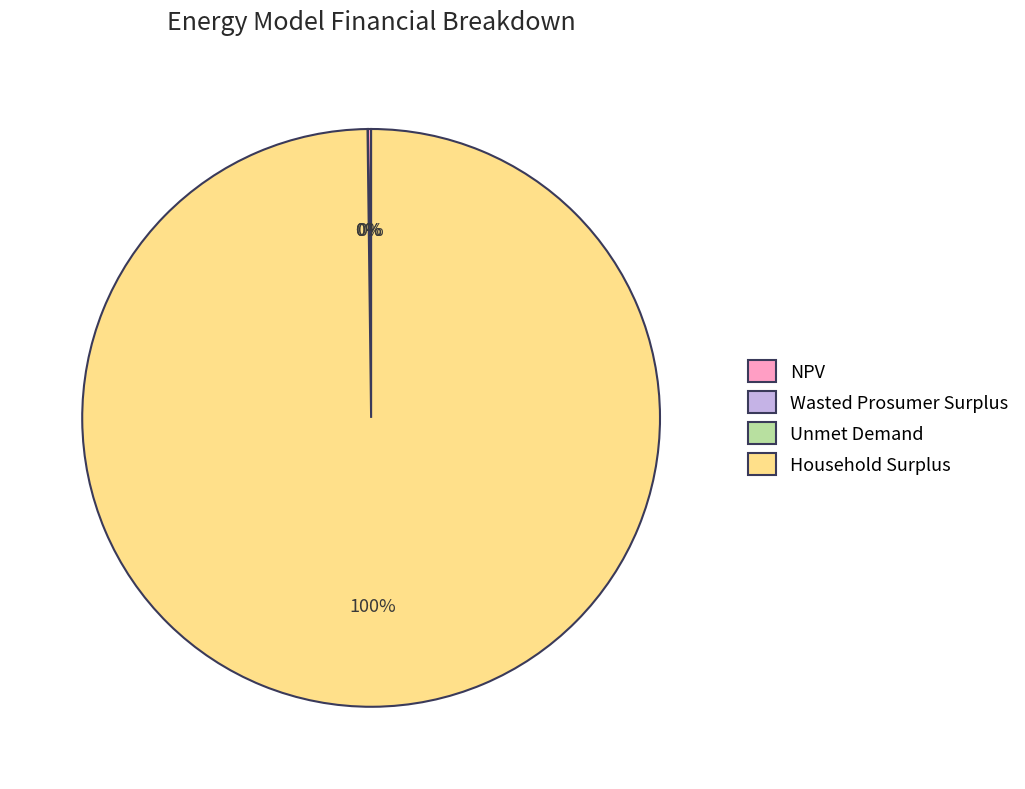

To the nearest percent, what is the average slice percentage?

25%